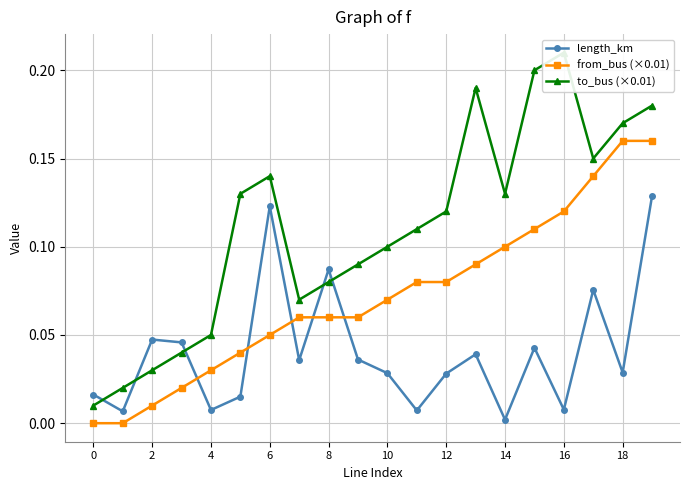

What is the difference between the maximum and second lowest values in the to_bus (×0.01) series?

0.2